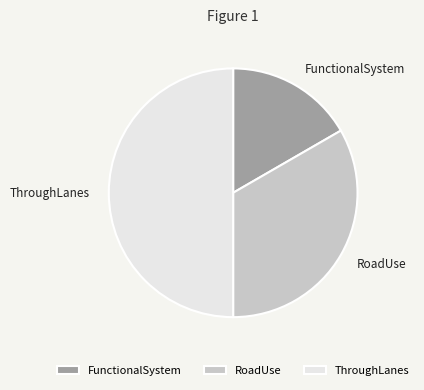

True or false: RoadUse accounts for 33% of the total.

True